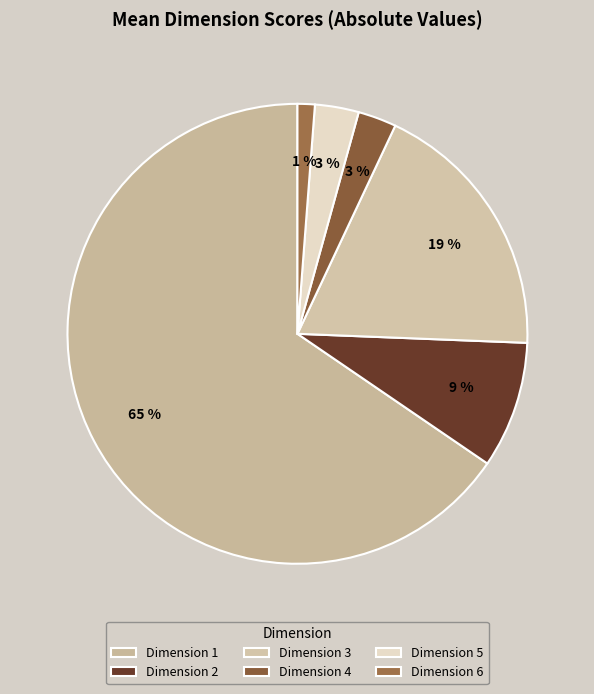

Count the number of slices in the pie.

6